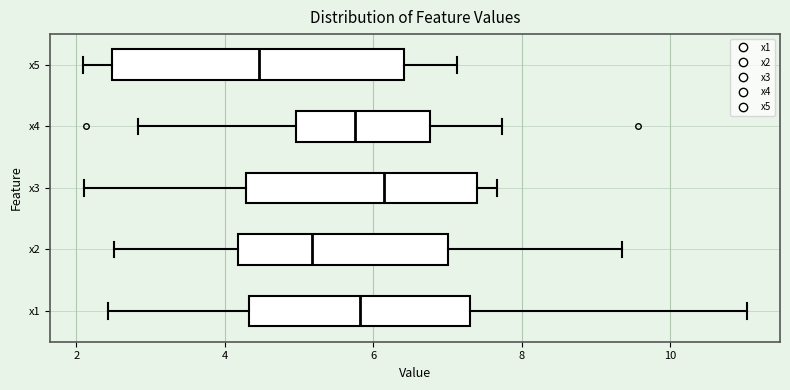

Reading bottom to top, transcribe this box plot: for each box, give where its median line is, the range the box spans, and where its two whiskers end, as read against the x-axis. The values are not printed on the chart, so give them approximately, as read against the axis.

x1: median 5.8, box 4.4 to 7.2, whiskers 2.4 to 11.0
x2: median 5.2, box 4.2 to 7.0, whiskers 2.6 to 9.4
x3: median 6.2, box 4.2 to 7.4, whiskers 2.2 to 7.6
x4: median 5.8, box 5.0 to 6.8, whiskers 2.8 to 7.8
x5: median 4.4, box 2.4 to 6.4, whiskers 2.0 to 7.2